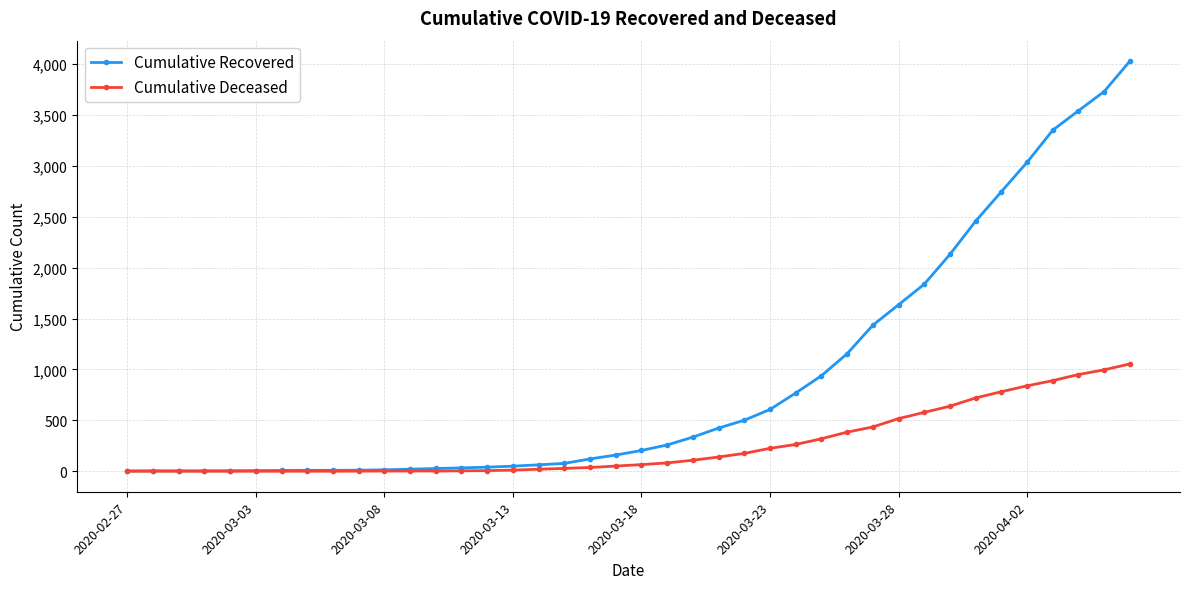

List the series in order of their peak value, highest first.

Cumulative Recovered, Cumulative Deceased